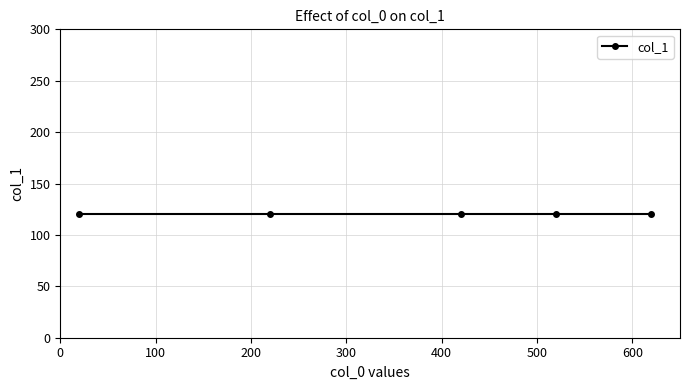

Where is the first local maximum?

220